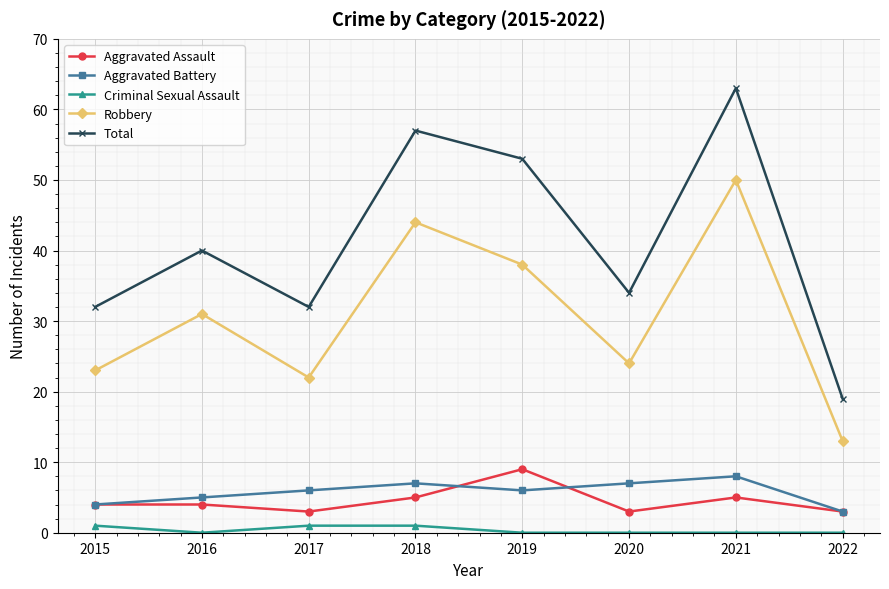

Which series has the largest range (max minus min)?

Total